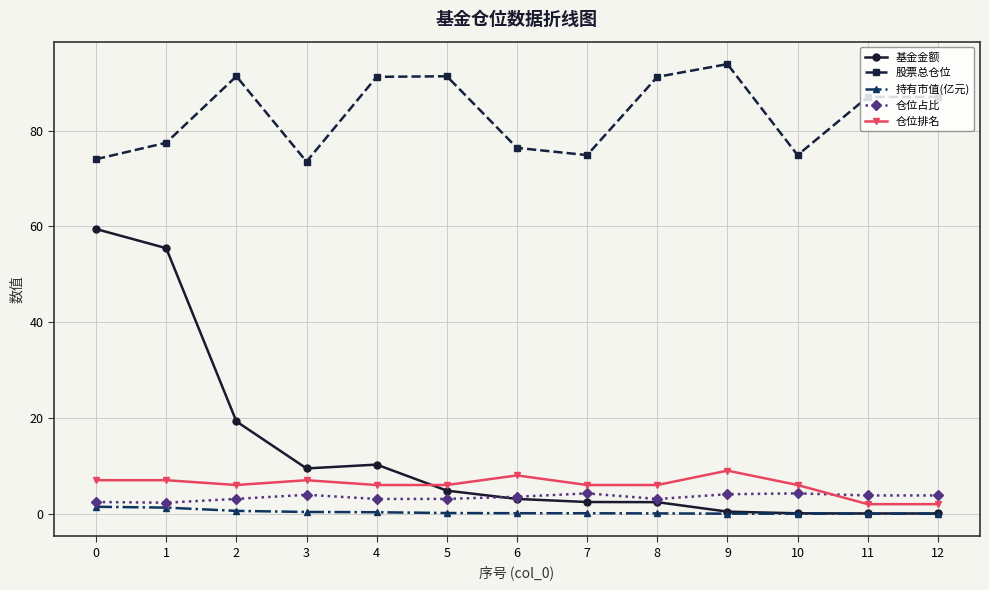

At how many categories does at least one series exceed 64?

13